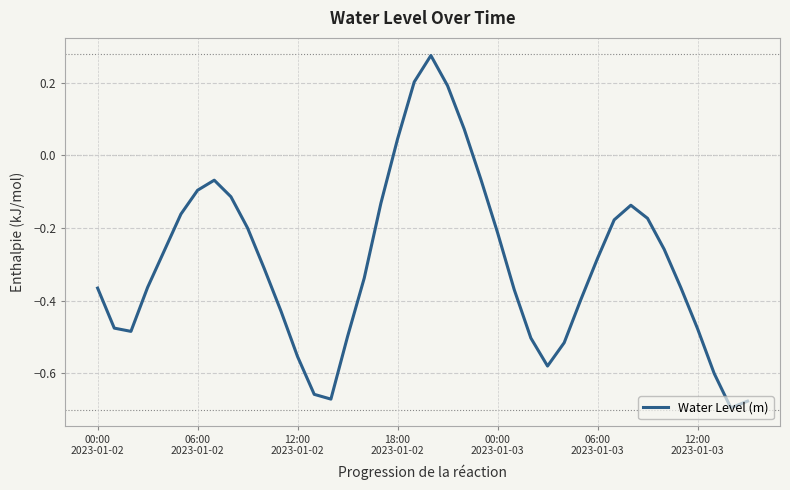

True or false: the data has more than 0 interior local peaks.

True